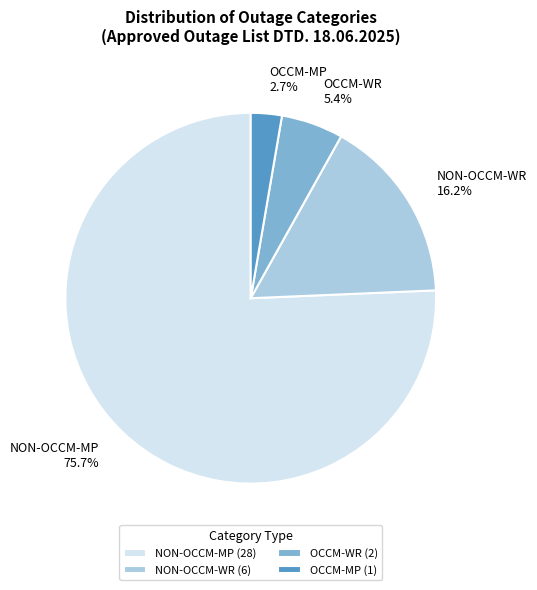

Rank the categories by value from highest to lowest.

NON-OCCM-MP, NON-OCCM-WR, OCCM-WR, OCCM-MP